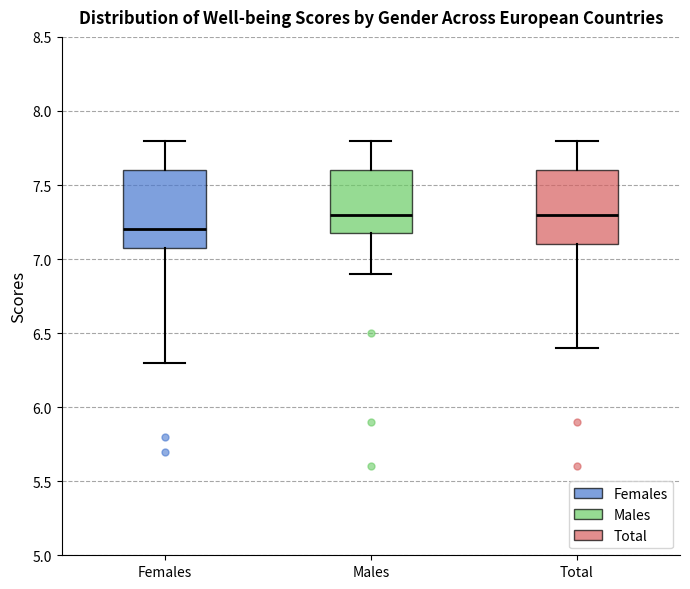

Reading left to right, read every box against the y-axis: the position of its median line, the range the box covers, and the ends of its whiskers. The values are not printed on the chart, so give them approximately, as read against the axis.

Females: median 7.2, box 7.1 to 7.6, whiskers 6.3 to 7.8
Males: median 7.3, box 7.2 to 7.6, whiskers 6.9 to 7.8
Total: median 7.3, box 7.1 to 7.6, whiskers 6.4 to 7.8